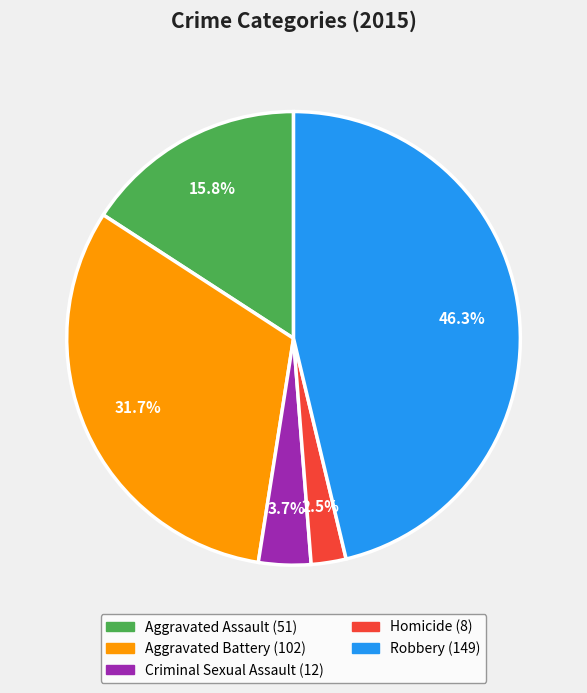

To the nearest percent, what is the difference between the largest and smallest slice percentages?

44%